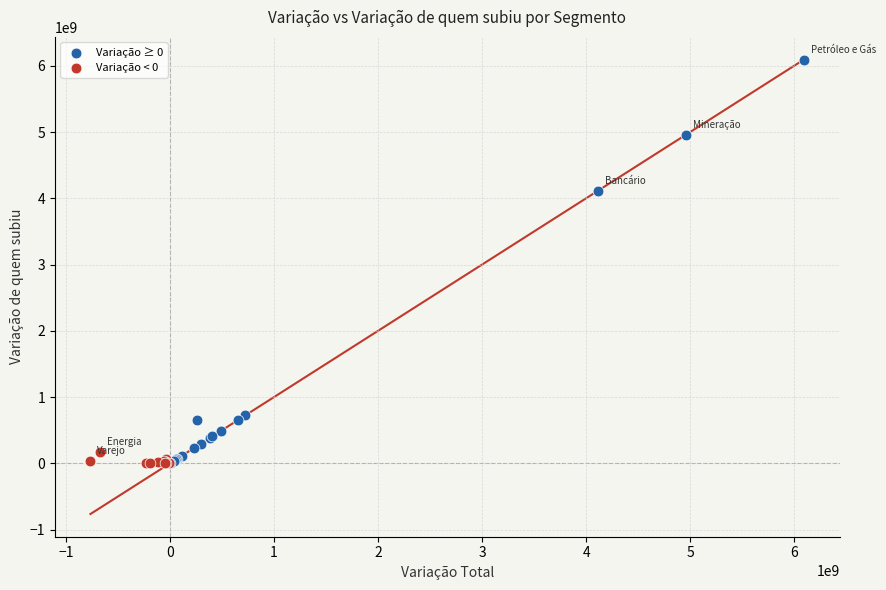

Which series reaches the maximum Y coordinate?

Variação ≥ 0